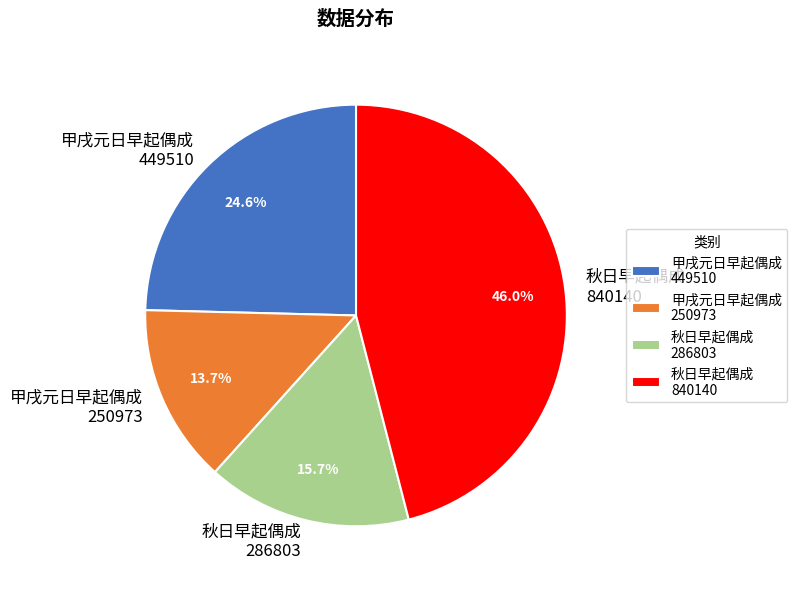

How much of the chart is everything except 秋日早起偶成 286803?

84.3%